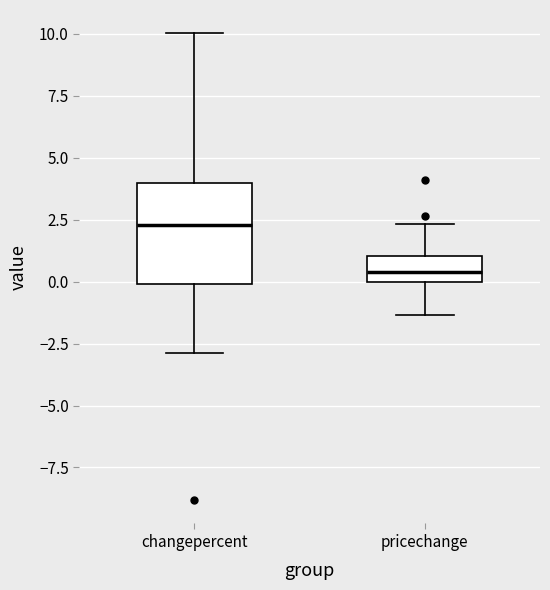

Which box is the tallest, from its lower edge to its upper edge?

changepercent